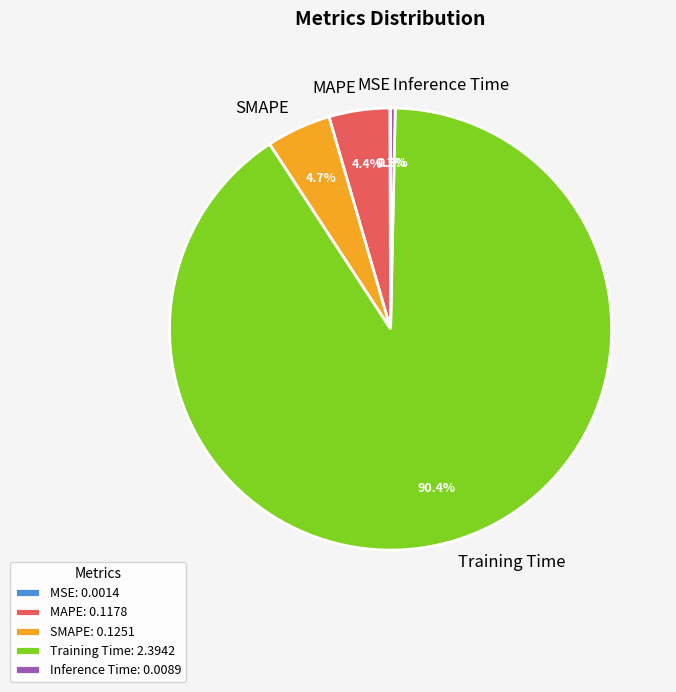

Is there a majority slice in this chart?

Yes